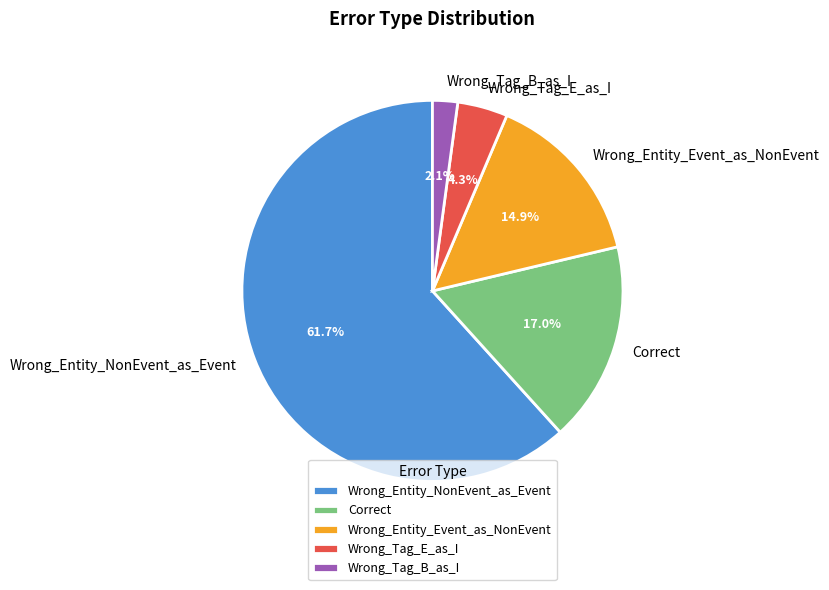

The Wrong_Tag_E_as_I slice represents 14% of the pie. True or false?

False